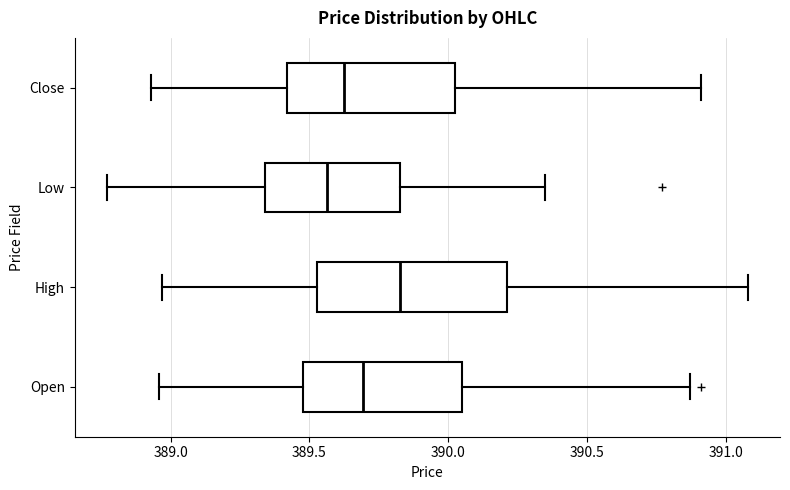

Where does the median line of the box for High sit on the x-axis? The values are not printed on the chart, so give them approximately, as read against the axis.

389.85